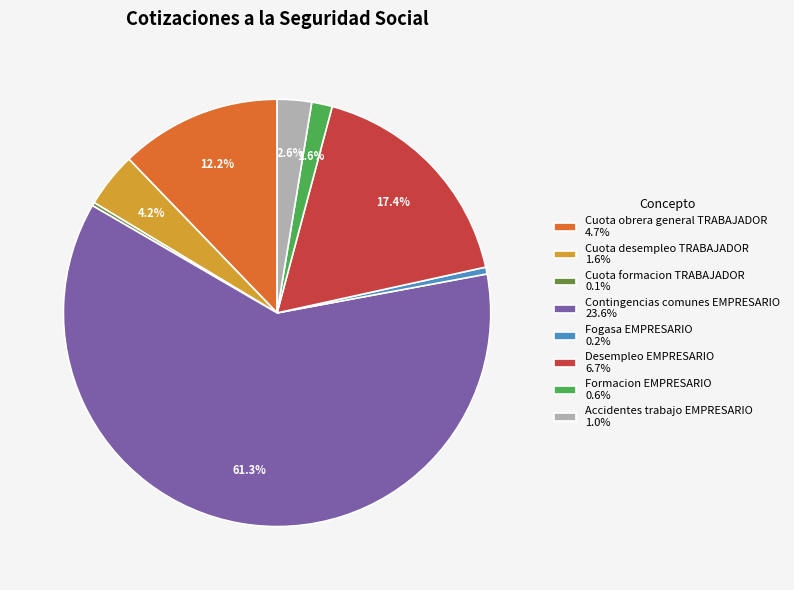

Approximately how many times larger is the value at Cuota desempleo TRABAJADOR 1.6% compared to Accidentes trabajo EMPRESARIO 1.0%?

1.6